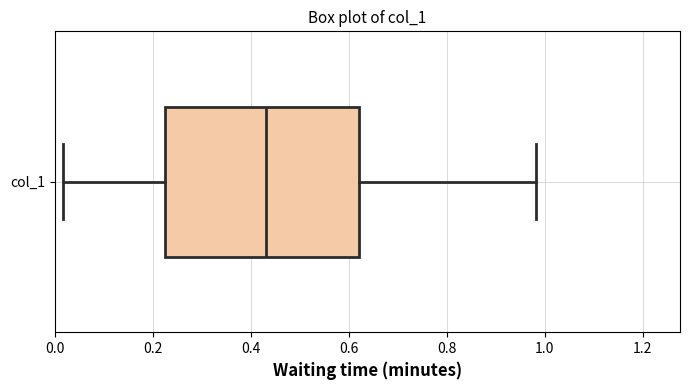

Where does the left whisker of the box for col_1 end on the x-axis? The values are not printed on the chart, so give them approximately, as read against the axis.

0.02